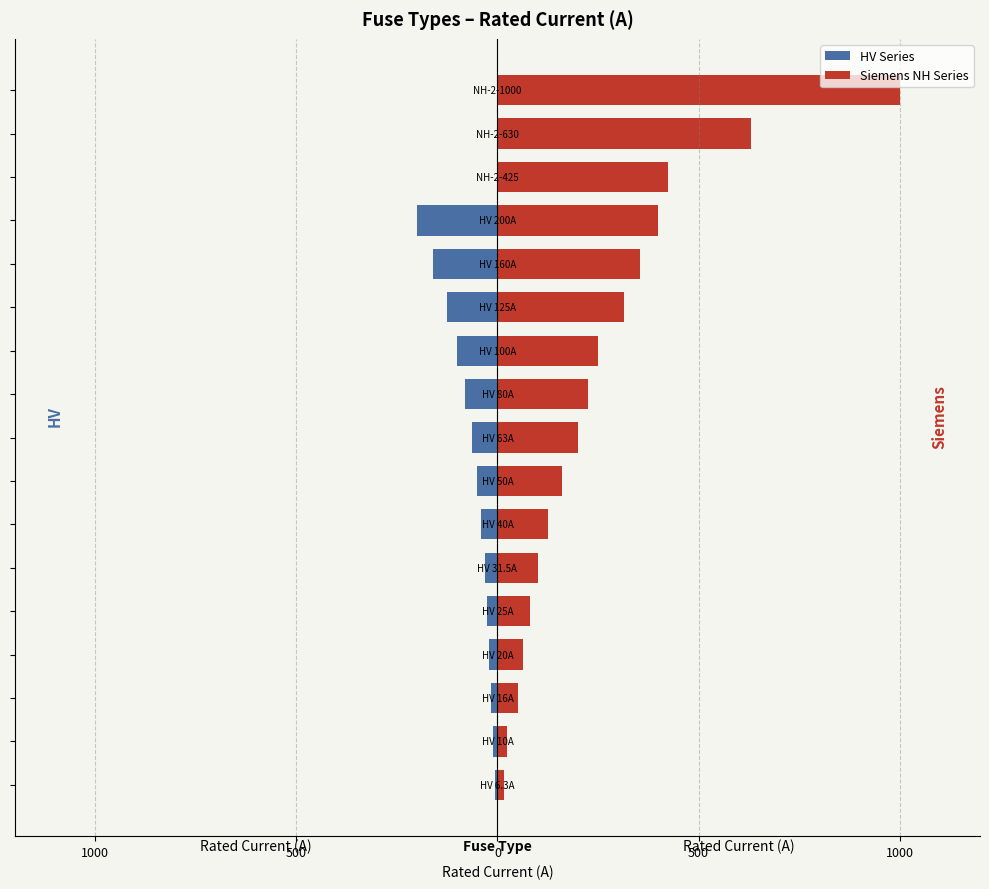

Between 15 and 16, which is larger?

15